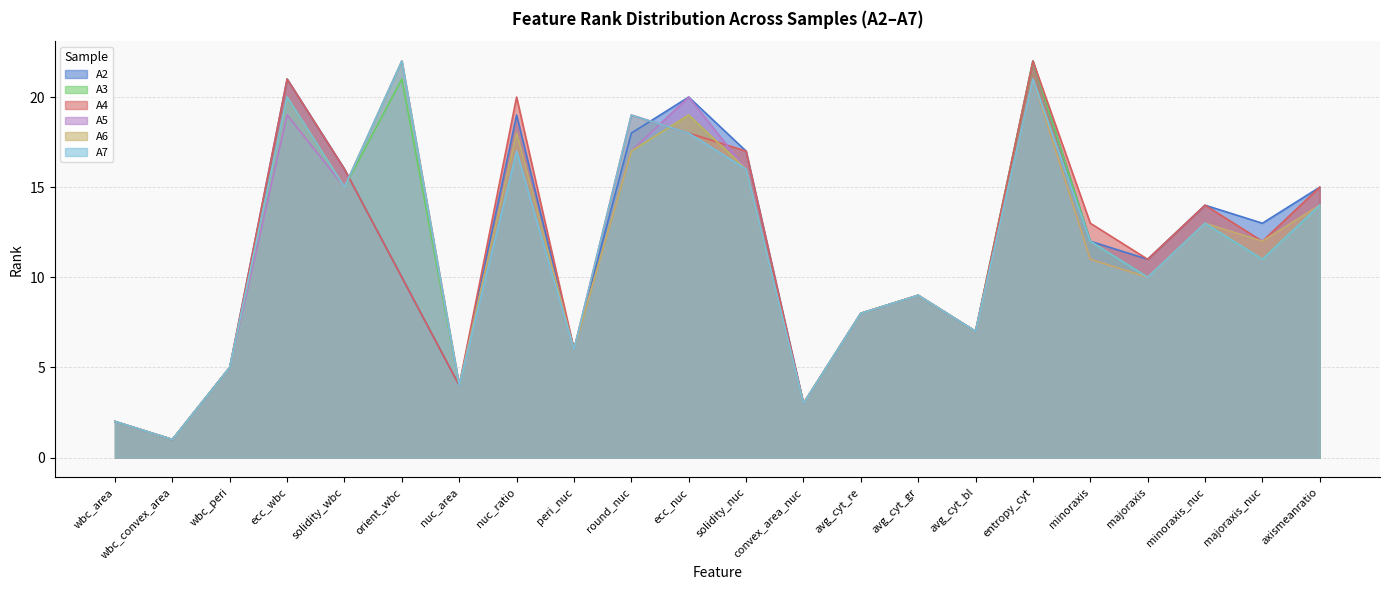

Reading left to right, extract all data points from this chart.

A2: wbc_area=2	wbc_convex_area=1	wbc_peri=5	ecc_wbc=21	solidity_wbc=16	orient_wbc=10	nuc_area=4	nuc_ratio=19	peri_nuc=6	round_nuc=18	ecc_nuc=20	solidity_nuc=17	convex_area_nuc=3	avg_cyt_re=8	avg_cyt_gr=9	avg_cyt_bl=7	entropy_cyt=22	minoraxis=12	majoraxis=11	minoraxis_nuc=14	majoraxis_nuc=13	axismeanratio=15
A3: wbc_area=2	wbc_convex_area=1	wbc_peri=5	ecc_wbc=20	solidity_wbc=15	orient_wbc=21	nuc_area=4	nuc_ratio=18	peri_nuc=6	round_nuc=17	ecc_nuc=19	solidity_nuc=16	convex_area_nuc=3	avg_cyt_re=8	avg_cyt_gr=9	avg_cyt_bl=7	entropy_cyt=22	minoraxis=12	majoraxis=10	minoraxis_nuc=13	majoraxis_nuc=11	axismeanratio=14
A4: wbc_area=2	wbc_convex_area=1	wbc_peri=5	ecc_wbc=21	solidity_wbc=16	orient_wbc=10	nuc_area=4	nuc_ratio=20	peri_nuc=6	round_nuc=19	ecc_nuc=18	solidity_nuc=17	convex_area_nuc=3	avg_cyt_re=8	avg_cyt_gr=9	avg_cyt_bl=7	entropy_cyt=22	minoraxis=13	majoraxis=11	minoraxis_nuc=14	majoraxis_nuc=12	axismeanratio=15
A5: wbc_area=2	wbc_convex_area=1	wbc_peri=5	ecc_wbc=19	solidity_wbc=15	orient_wbc=22	nuc_area=4	nuc_ratio=18	peri_nuc=6	round_nuc=17	ecc_nuc=20	solidity_nuc=16	convex_area_nuc=3	avg_cyt_re=8	avg_cyt_gr=9	avg_cyt_bl=7	entropy_cyt=21	minoraxis=11	majoraxis=10	minoraxis_nuc=13	majoraxis_nuc=12	axismeanratio=14
A6: wbc_area=2	wbc_convex_area=1	wbc_peri=5	ecc_wbc=20	solidity_wbc=15	orient_wbc=22	nuc_area=4	nuc_ratio=18	peri_nuc=6	round_nuc=17	ecc_nuc=19	solidity_nuc=16	convex_area_nuc=3	avg_cyt_re=8	avg_cyt_gr=9	avg_cyt_bl=7	entropy_cyt=21	minoraxis=11	majoraxis=10	minoraxis_nuc=13	majoraxis_nuc=12	axismeanratio=14
A7: wbc_area=2	wbc_convex_area=1	wbc_peri=5	ecc_wbc=20	solidity_wbc=15	orient_wbc=22	nuc_area=4	nuc_ratio=17	peri_nuc=6	round_nuc=19	ecc_nuc=18	solidity_nuc=16	convex_area_nuc=3	avg_cyt_re=8	avg_cyt_gr=9	avg_cyt_bl=7	entropy_cyt=21	minoraxis=12	majoraxis=10	minoraxis_nuc=13	majoraxis_nuc=11	axismeanratio=14